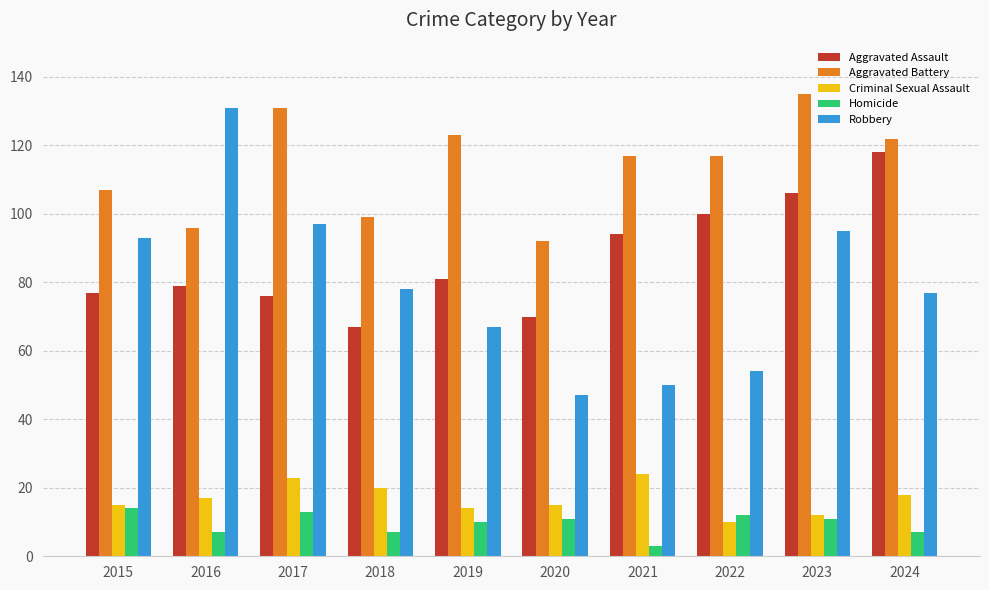

What is the difference between the maximum and minimum values in the Aggravated Battery series?

43